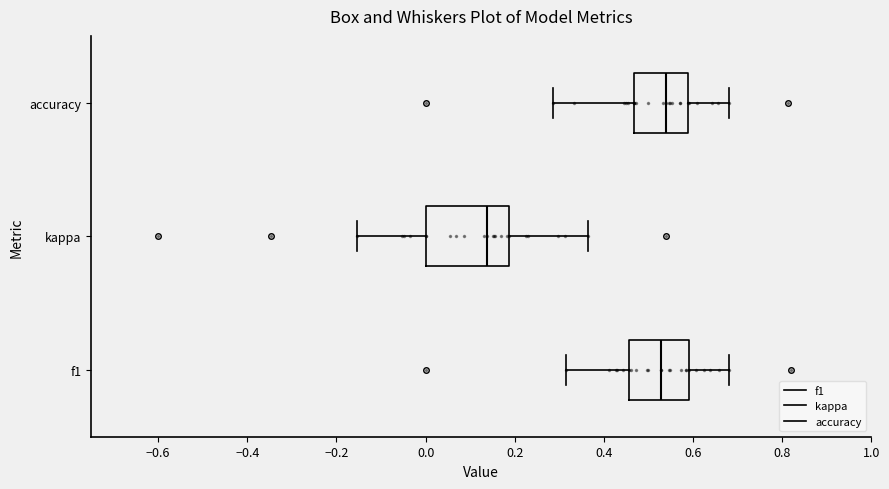

Reading bottom to top, read every box against the x-axis: the position of its median line, the range the box covers, and the ends of its whiskers. The values are not printed on the chart, so give them approximately, as read against the axis.

f1: median 0.52, box 0.46 to 0.60, whiskers 0.32 to 0.68
kappa: median 0.14, box 0.00 to 0.18, whiskers -0.16 to 0.36
accuracy: median 0.54, box 0.46 to 0.58, whiskers 0.28 to 0.68